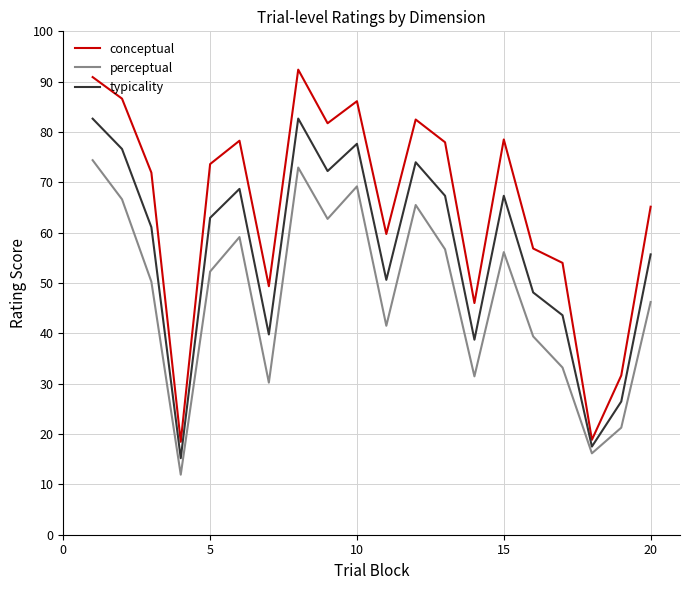

True or false: perceptual and conceptual intersect in this chart.

False